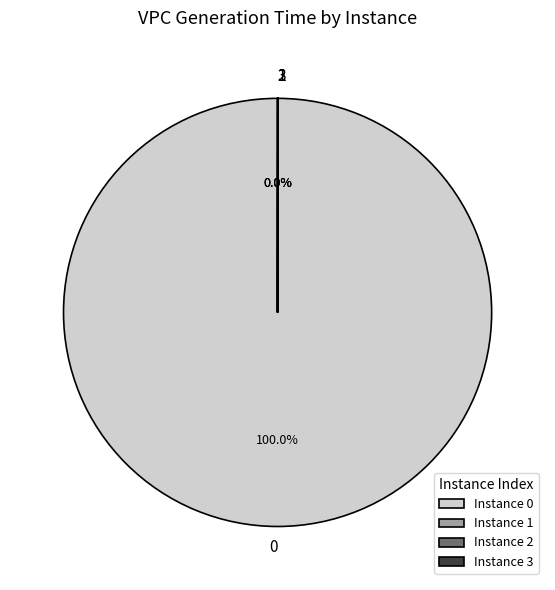

Is there any slice that represents more than half of the pie?

Yes